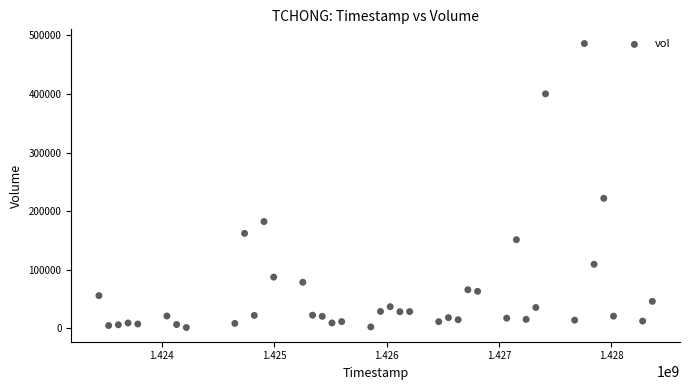

What is the range of X values (max minus min)?

4924800